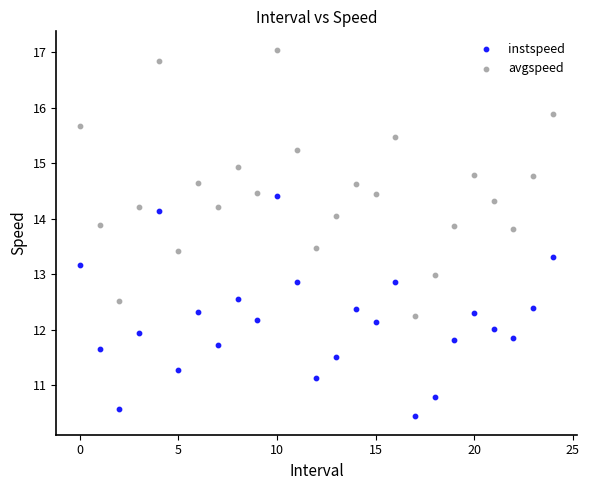

Which series contains the lowest Y value?

instspeed